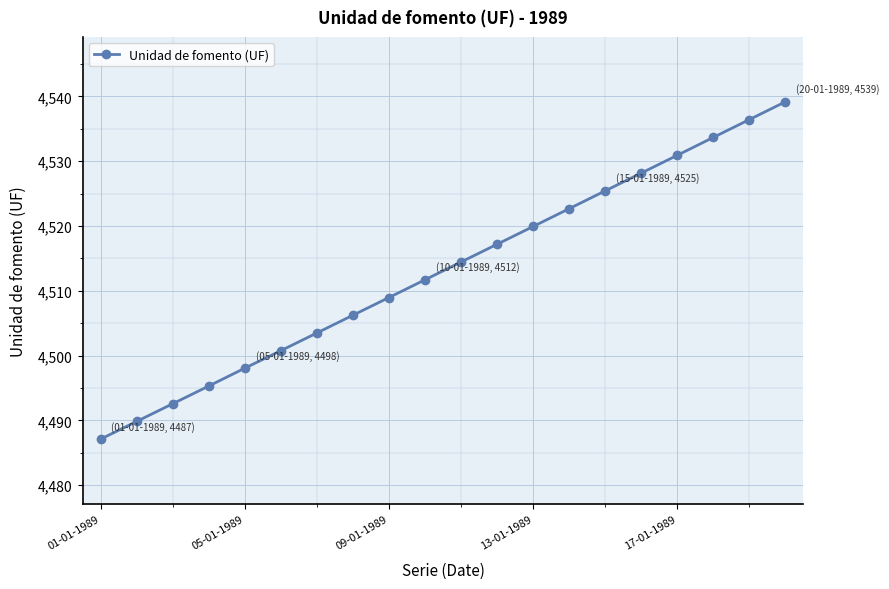

How many lines are shown in the chart?

1